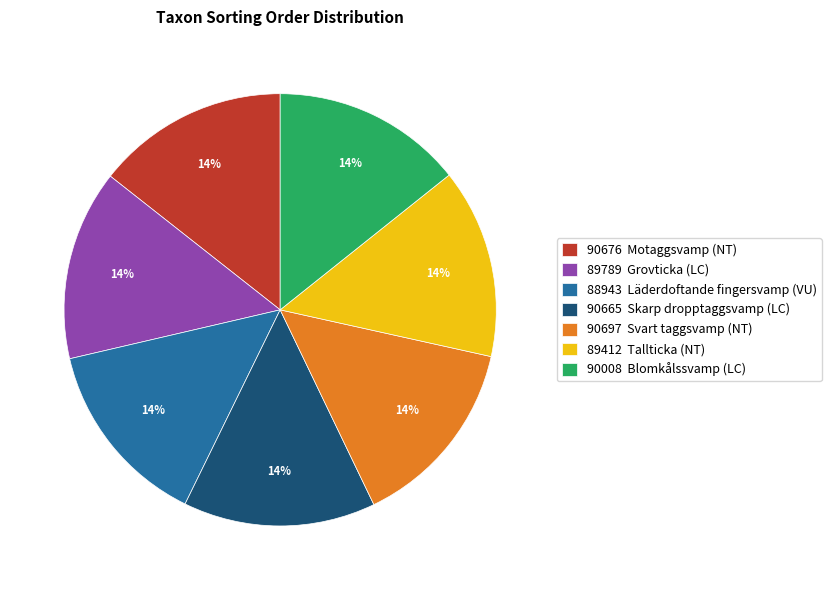

True or false: 90676 Motaggsvamp (NT) accounts for 2% of the total.

False